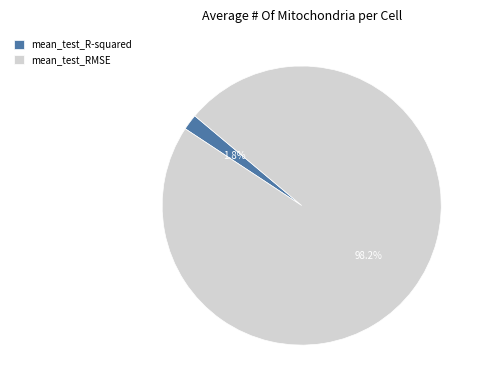

To the nearest percent, what is the average slice percentage?

50%